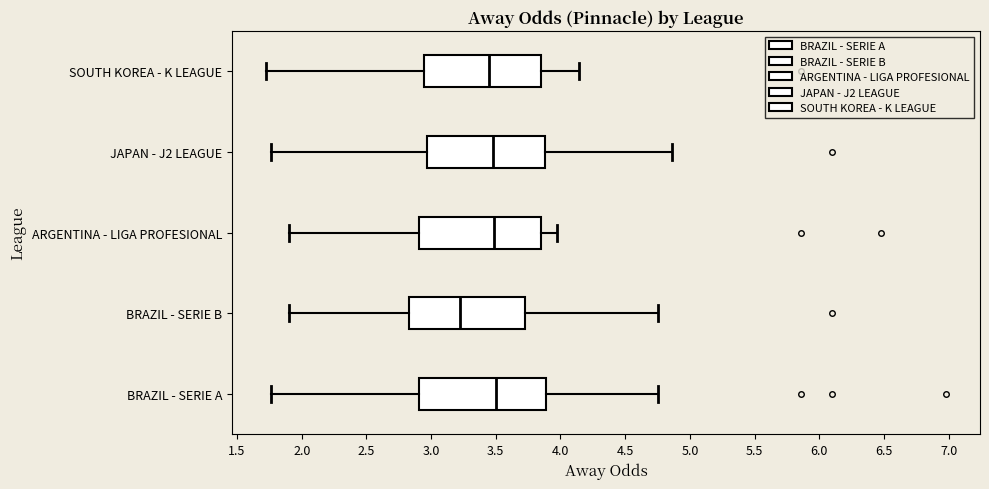

Which box's median line is the furthest to the left?

BRAZIL - SERIE B